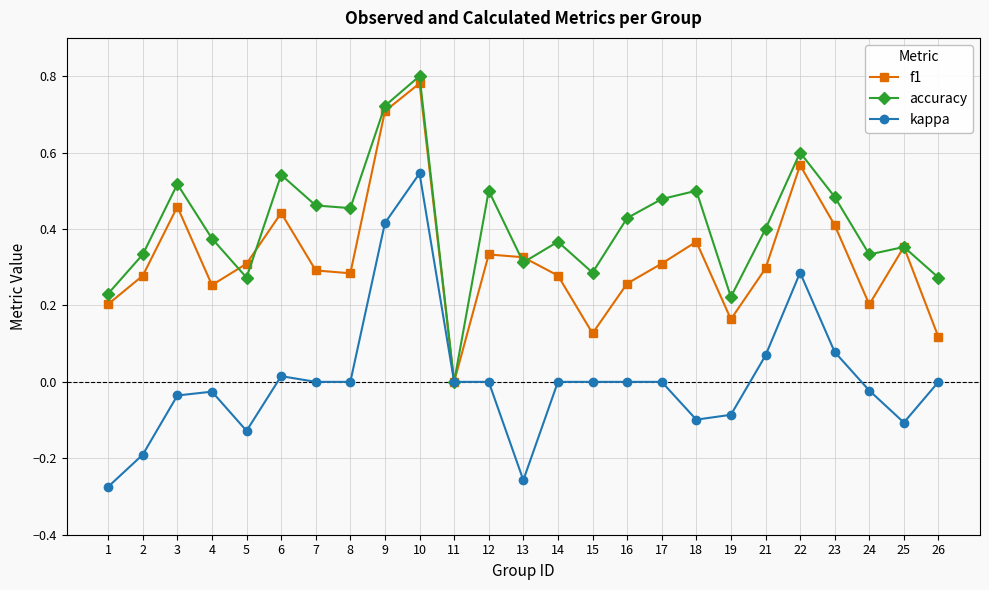

True or false: f1 has a value of 0.0 at 26.

False